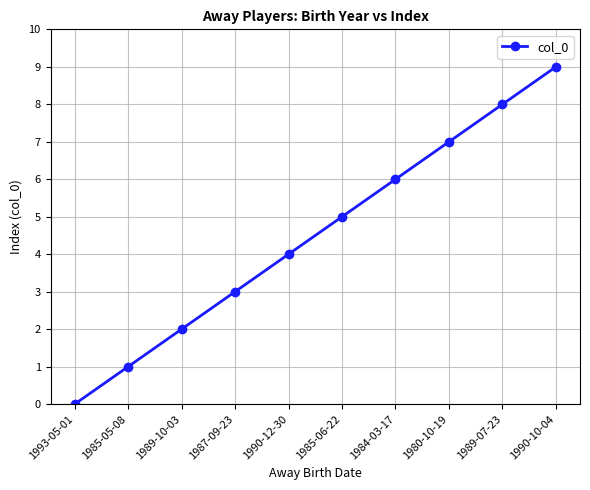

True or false: there are more than 1 points higher than both neighbors.

False